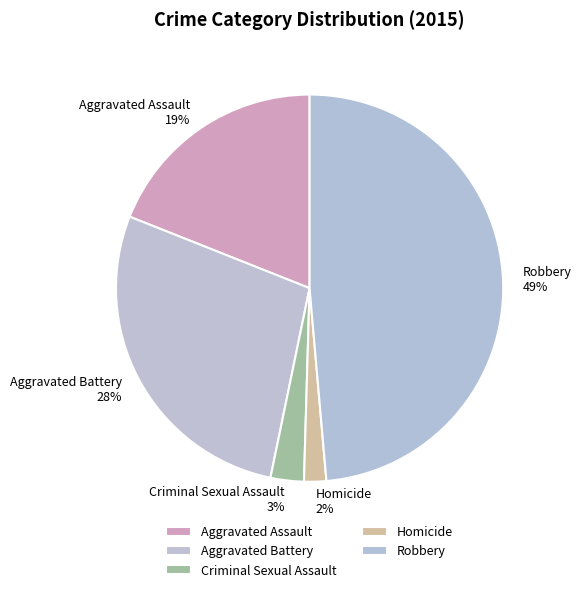

Is the sum of Criminal Sexual Assault and Robbery greater than half?

Yes